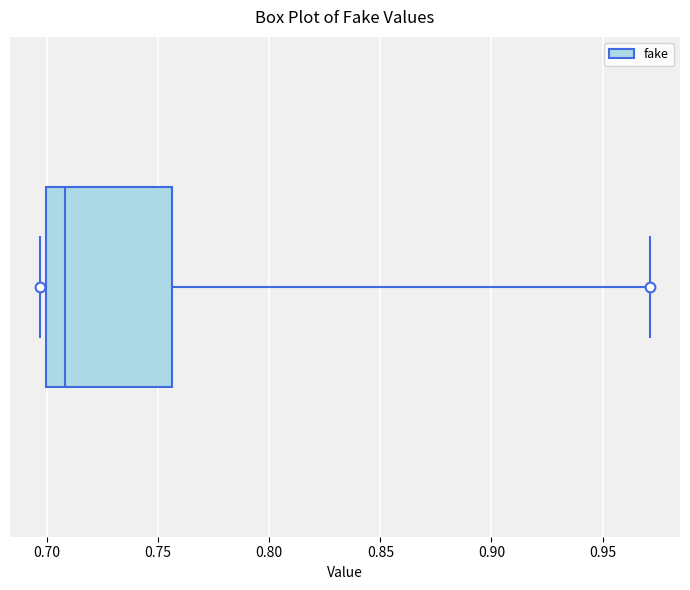

Transcribe this box plot: give where the median line is, the range the box spans, and where the two whiskers end, as read against the x-axis. The values are not printed on the chart, so give them approximately, as read against the axis.

median 0.710, box 0.700 to 0.755, whiskers 0.695 to 0.970